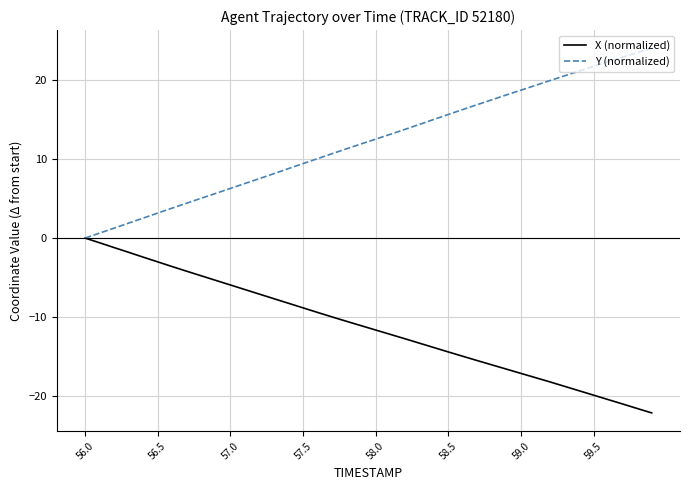

How many lines are shown in the chart?

2